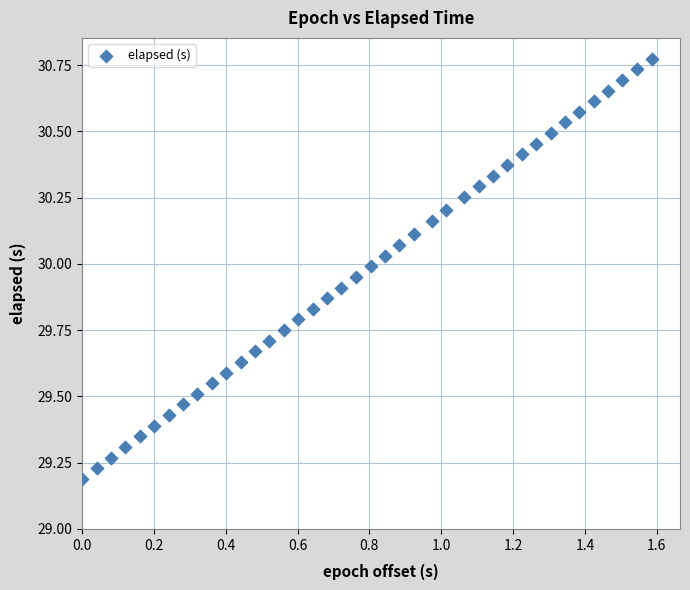

What is the range of Y values (max minus min)?

1.6